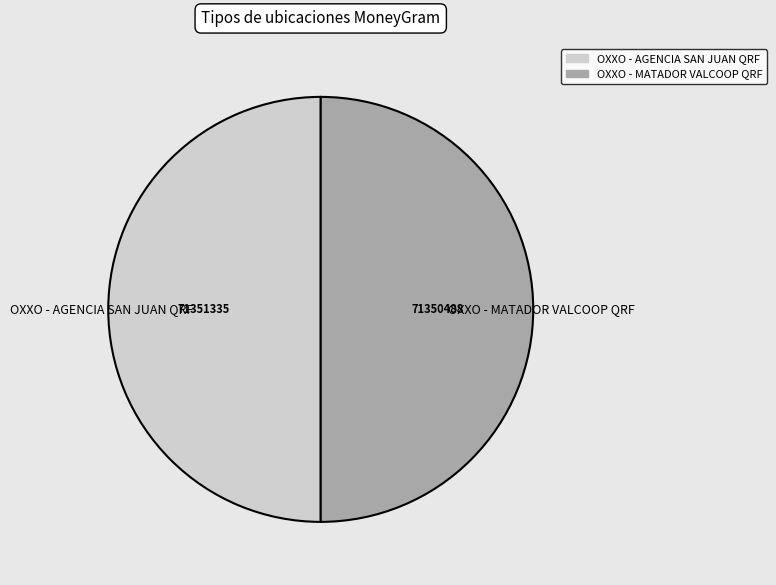

Do OXXO - MATADOR VALCOOP QRF and OXXO - AGENCIA SAN JUAN QRF together represent more than half of the pie?

Yes